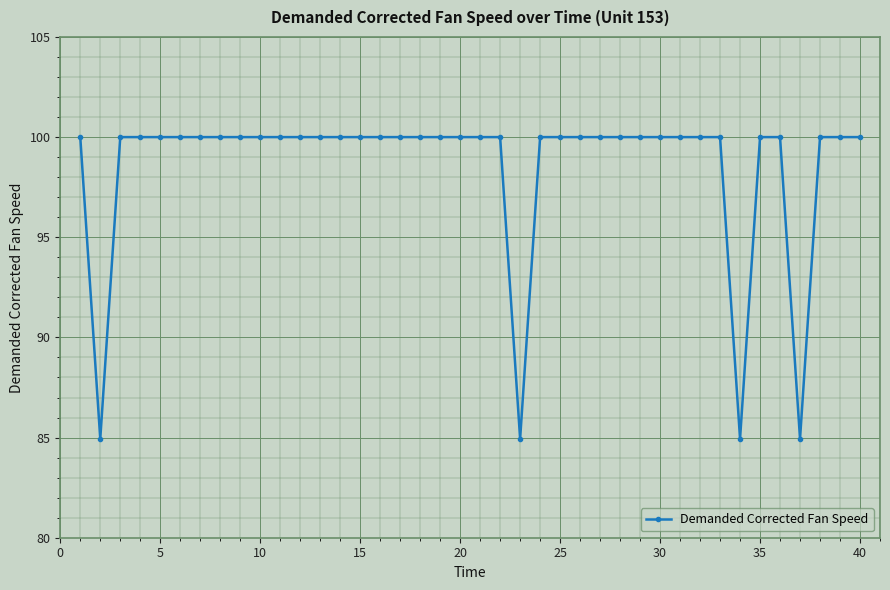

Reading left to right, what are all the values shown in this chart?

100.0	84.9	100.0	100.0	100.0	100.0	100.0	100.0	100.0	100.0	100.0	100.0	100.0	100.0	100.0	100.0	100.0	100.0	100.0	100.0	100.0	100.0	84.9	100.0	100.0	100.0	100.0	100.0	100.0	100.0	100.0	100.0	100.0	84.9	100.0	100.0	84.9	100.0	100.0	100.0